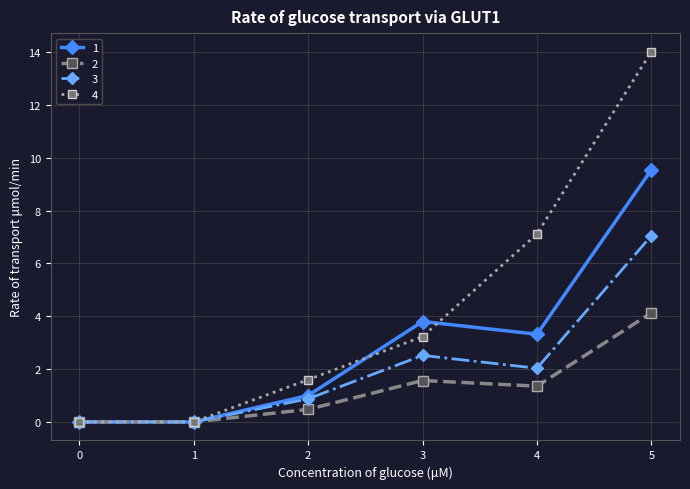

What are all the series names shown in the legend?

1, 2, 3, 4